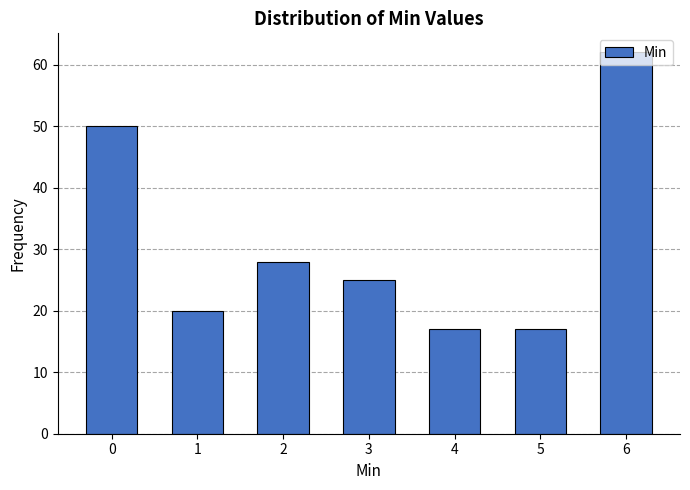

What is the sum of all values?

219